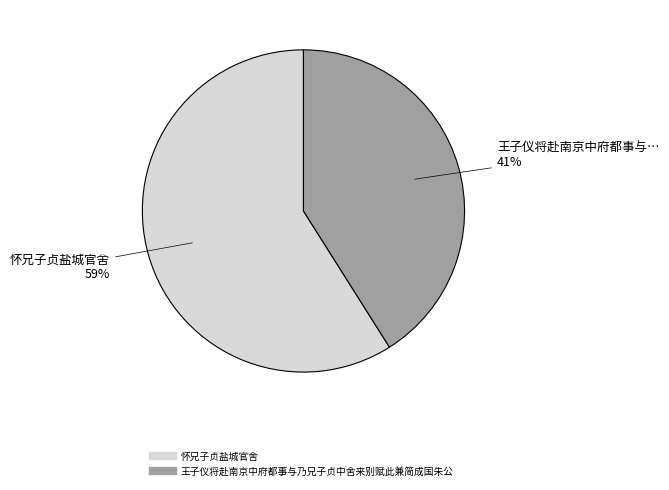

What percentage is the 怀兄子贞盐城官舍 slice, to the nearest percent?

59%